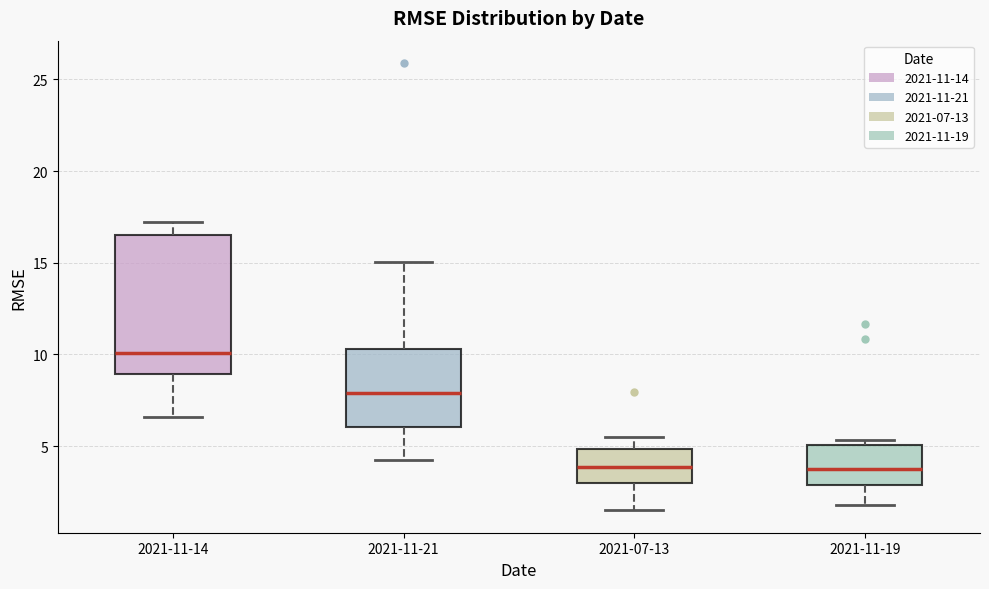

Reading left to right, read every box against the y-axis: the position of its median line, the range the box covers, and the ends of its whiskers. The values are not printed on the chart, so give them approximately, as read against the axis.

2021-11-14: median 10.0, box 9.0 to 16.5, whiskers 6.5 to 17.0
2021-11-21: median 8.0, box 6.0 to 10.5, whiskers 4.5 to 15.0
2021-07-13: median 4.0, box 3.0 to 5.0, whiskers 1.5 to 5.5
2021-11-19: median 3.5, box 3.0 to 5.0, whiskers 2.0 to 5.5